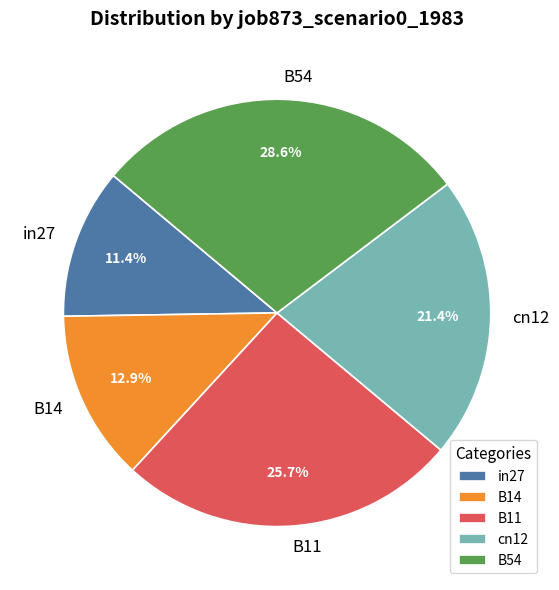

What is the smallest slice in the pie chart?

in27